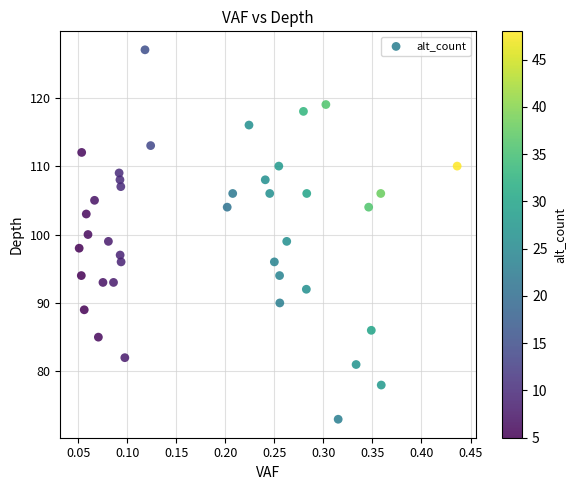

What is the range of Y values (max minus min)?

54